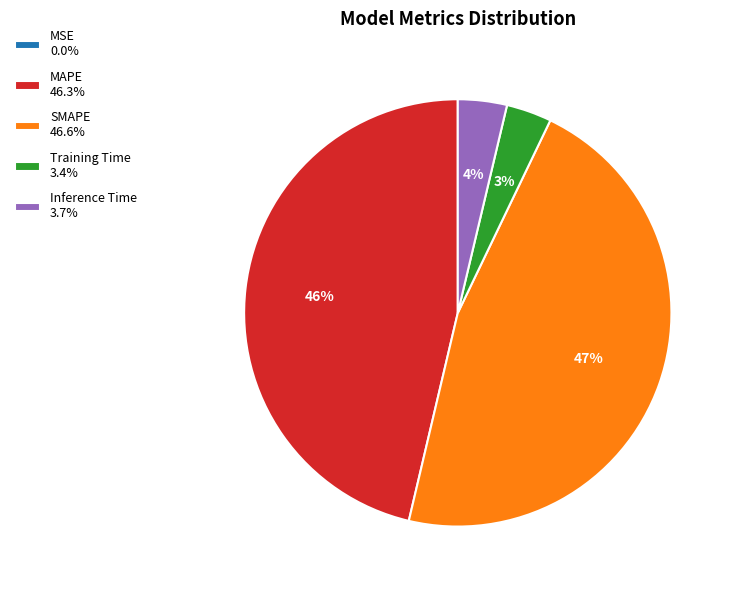

To the nearest percent, what is the average slice percentage?

20%